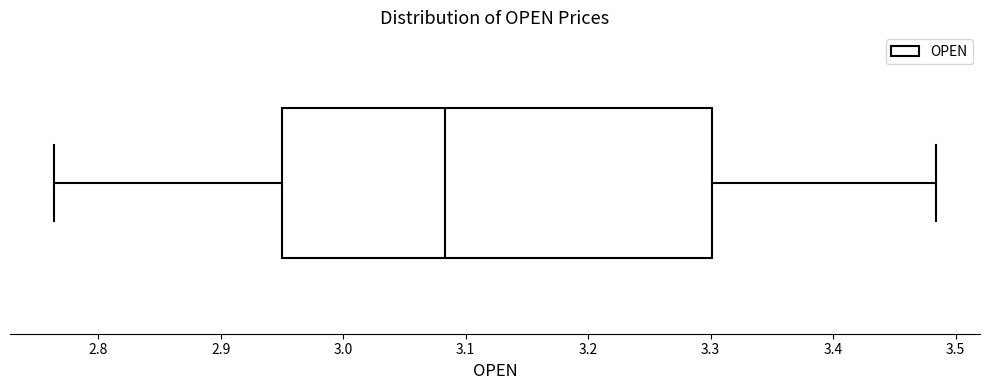

Transcribe this box plot: give where the median line is, the range the box spans, and where the two whiskers end, as read against the x-axis. The values are not printed on the chart, so give them approximately, as read against the axis.

median 3.08, box 2.95 to 3.30, whiskers 2.76 to 3.48